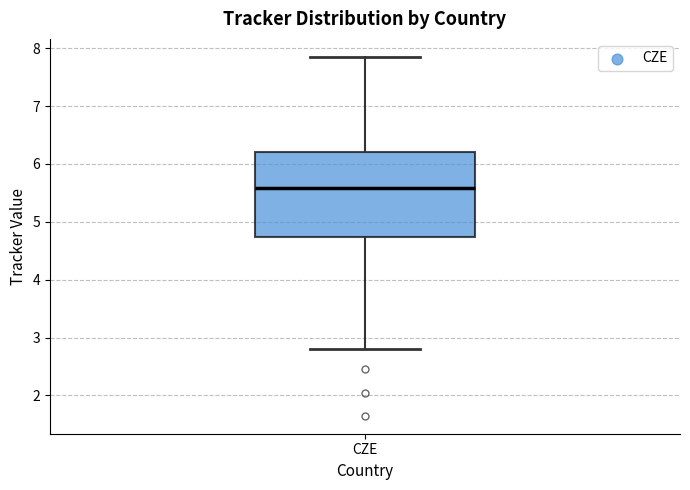

Transcribe this box plot: give where the median line is, the range the box spans, and where the two whiskers end, as read against the y-axis. The values are not printed on the chart, so give them approximately, as read against the axis.

median 5.6, box 4.7 to 6.2, whiskers 2.8 to 7.9